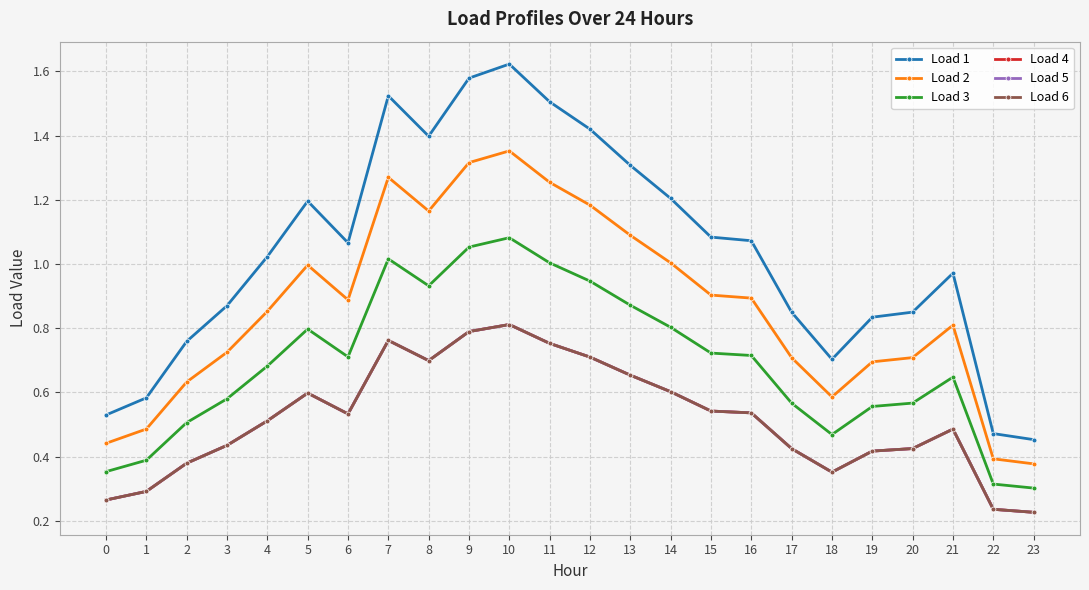

Is this an area chart (filled region under the line)?

No